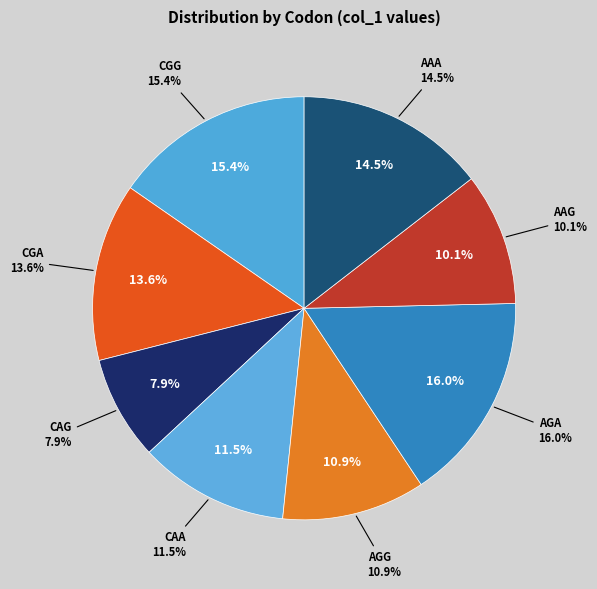

Is there any slice that represents more than half of the pie?

No